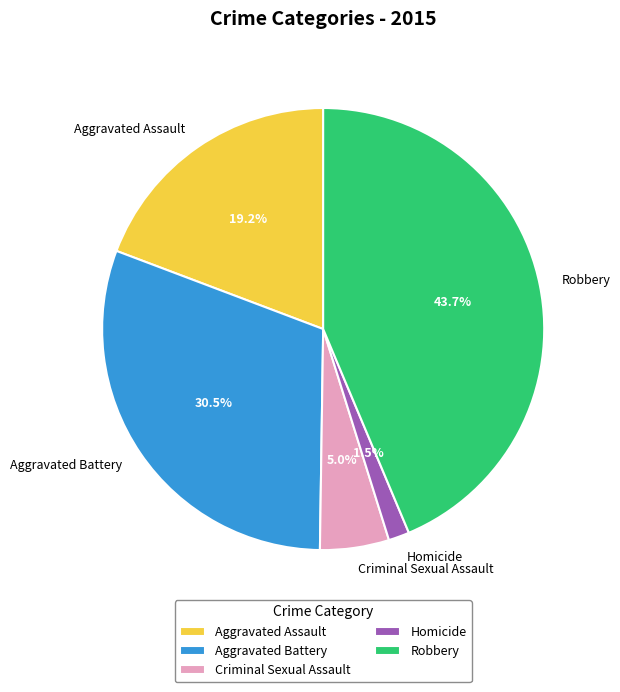

To the nearest percent, what is the average slice percentage?

20%